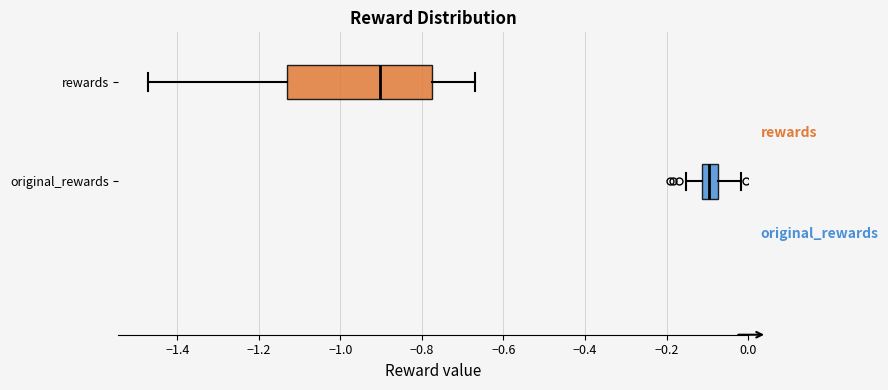

Where does the right whisker of the box for original_rewards end on the x-axis? The values are not printed on the chart, so give them approximately, as read against the axis.

-0.02